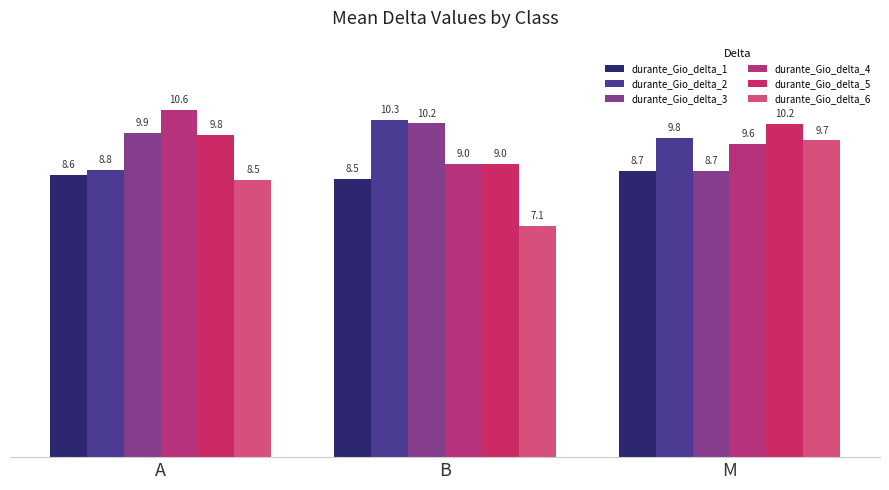

Rank the series by their maximum value, from highest to lowest.

durante_Gio_delta_4, durante_Gio_delta_2, durante_Gio_delta_3, durante_Gio_delta_5, durante_Gio_delta_6, durante_Gio_delta_1